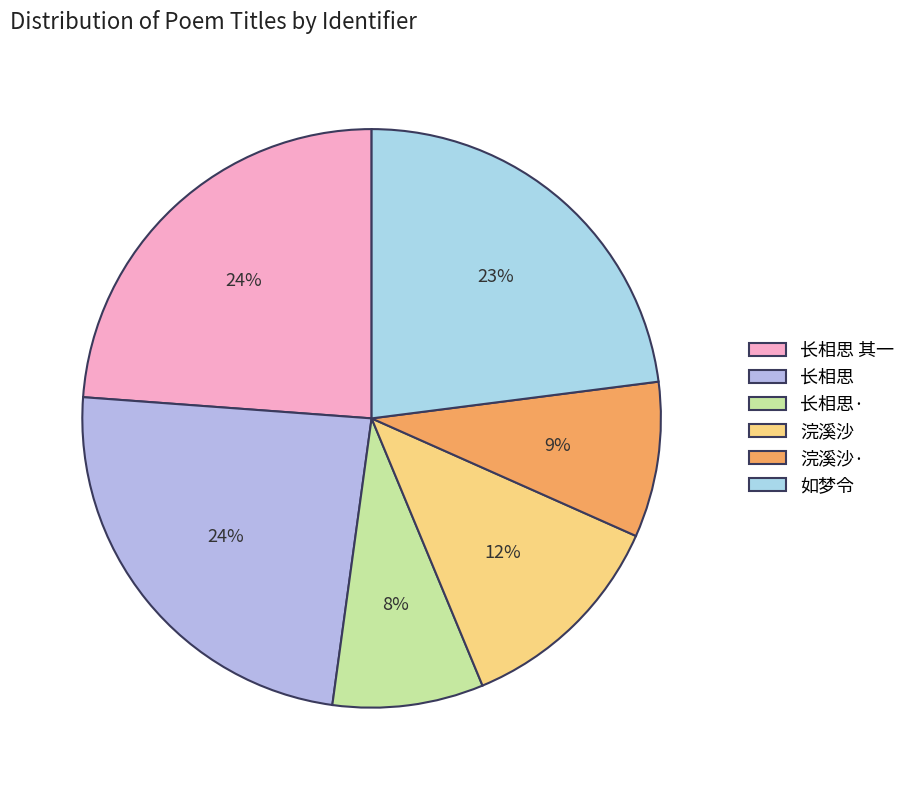

To the nearest percent, what is the average slice percentage?

17%